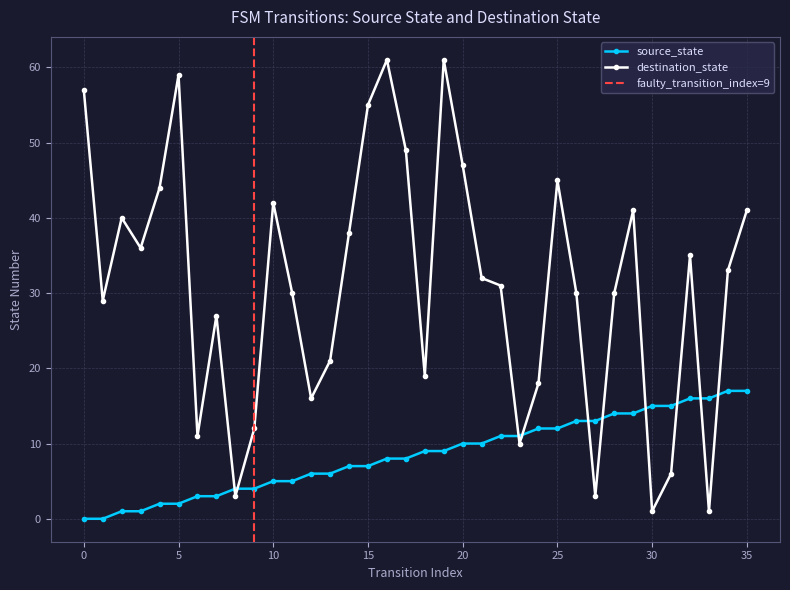

At 23, list the series in order from smallest to largest.

destination_state, source_state